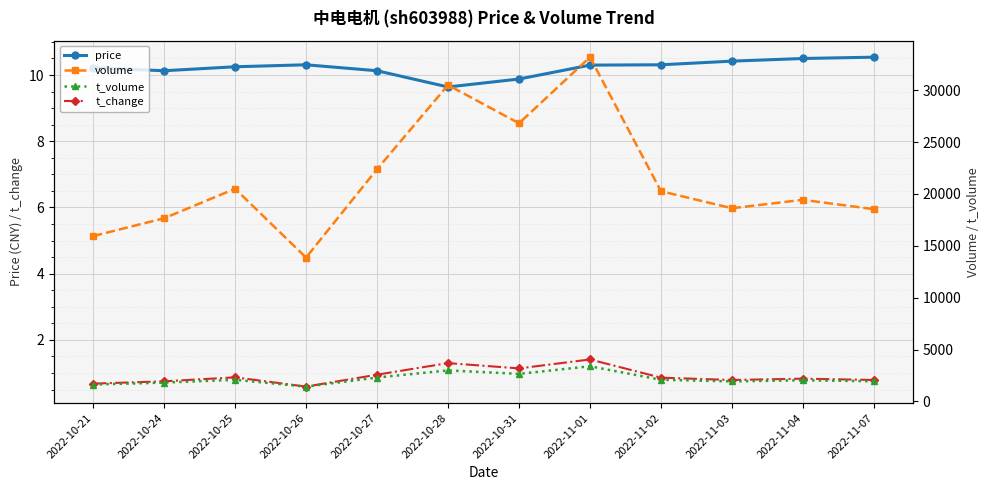

At how many categories does at least one series exceed 14844?

11